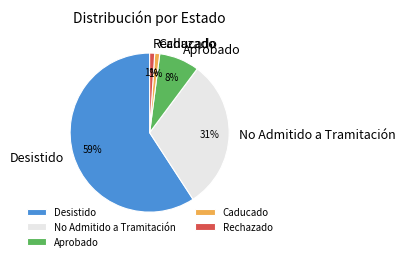

Do Rechazado and Desistido together represent more than half of the pie?

Yes